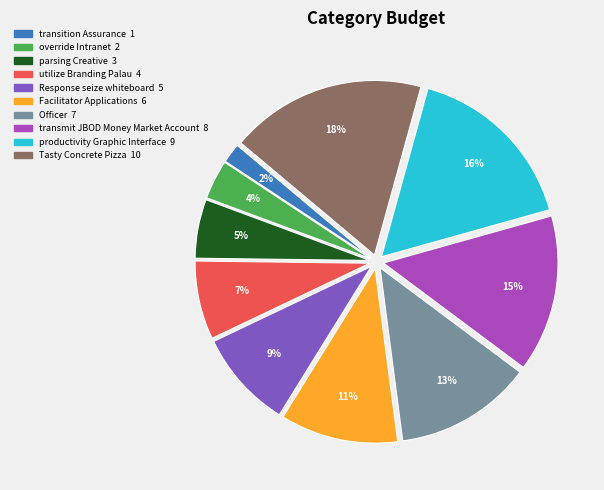

True or false: utilize Branding Palau accounts for 7% of the total.

True